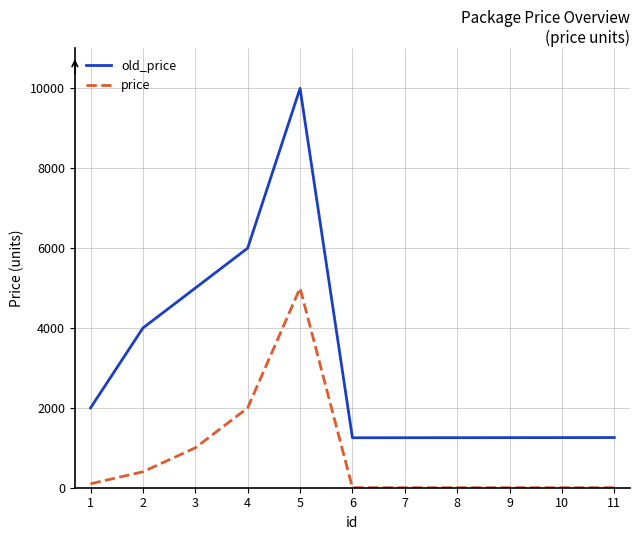

What is the lowest value of the old_price series?

1251